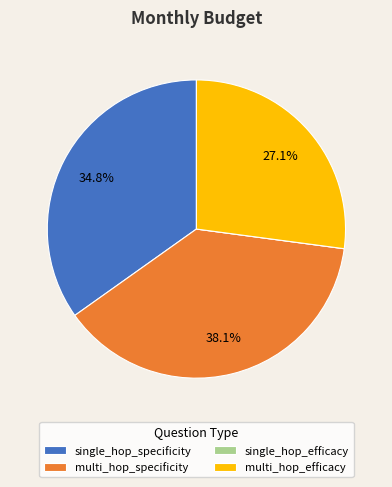

Approximately how many times larger is the value at single_hop_specificity compared to multi_hop_efficacy?

1.3